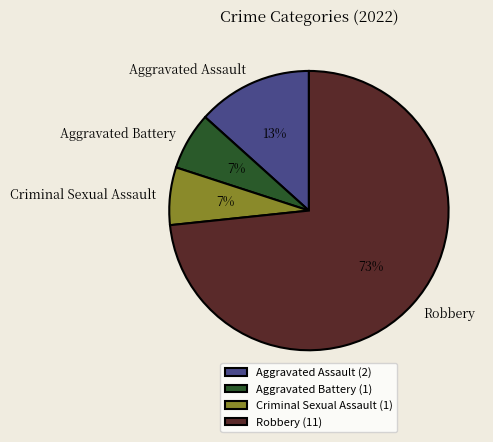

What is the ratio of the value at Criminal Sexual Assault to the value at Aggravated Assault?

0.5